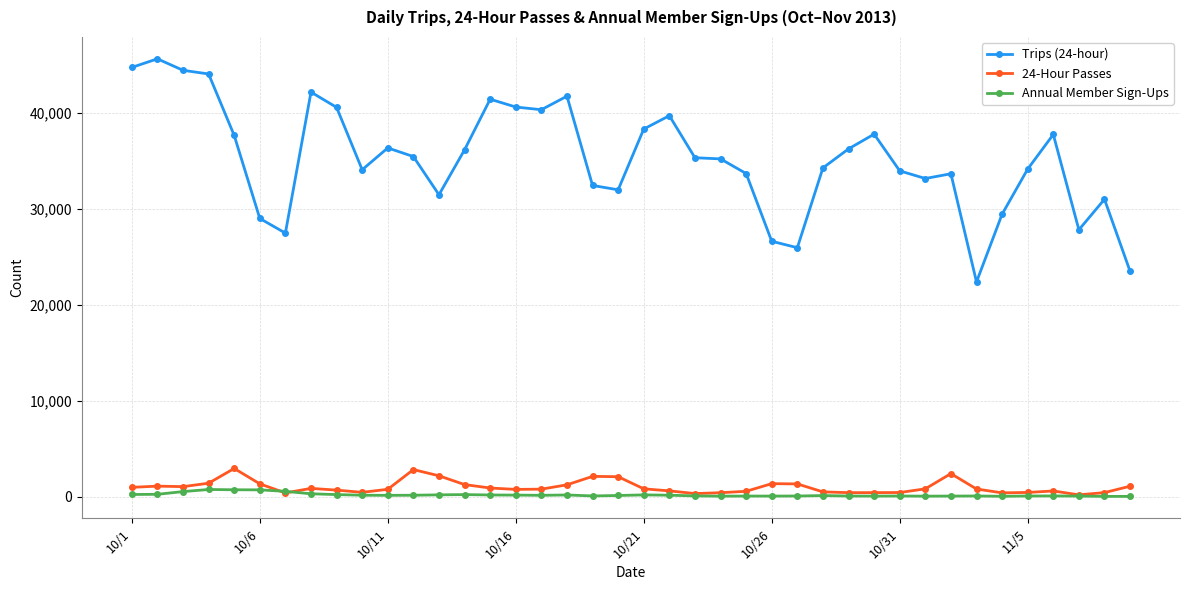

What is the greatest value displayed?

45667